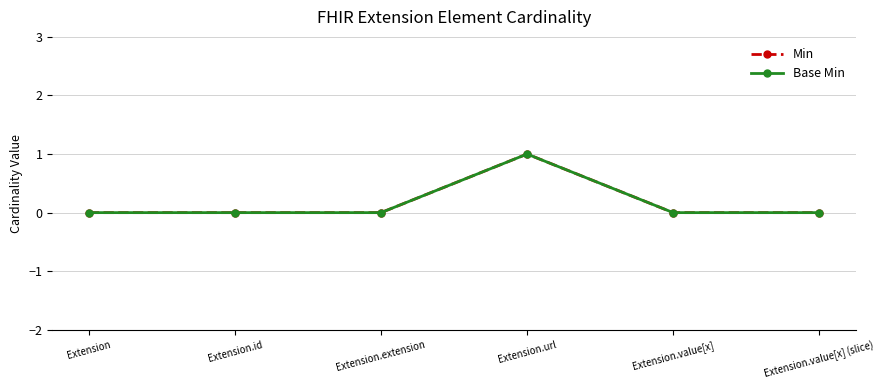

True or false: Base Min has more than 0 points higher than both neighbors.

True